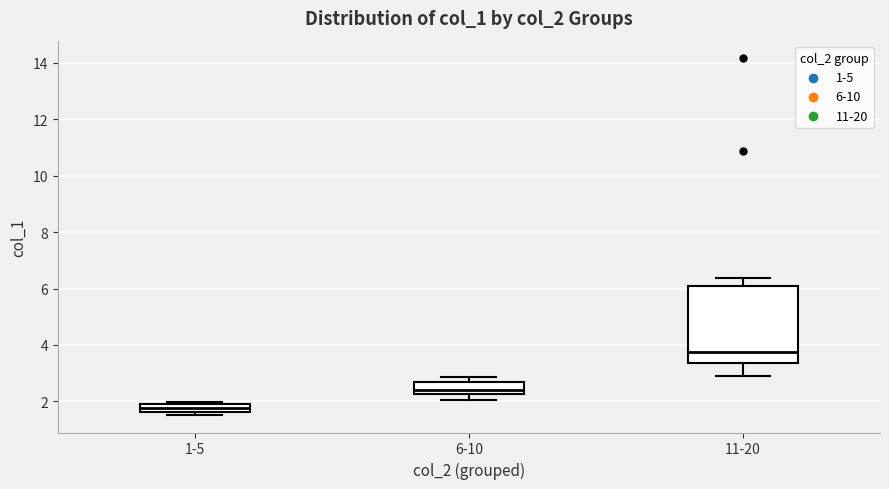

Which box is the tallest, from its lower edge to its upper edge?

11-20